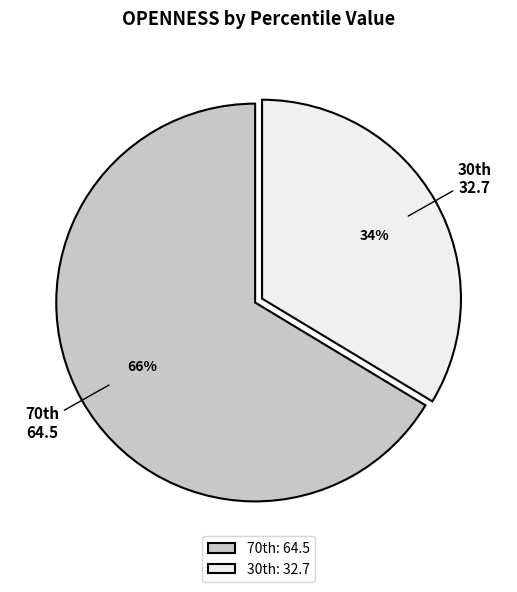

Count the number of slices in the pie.

2